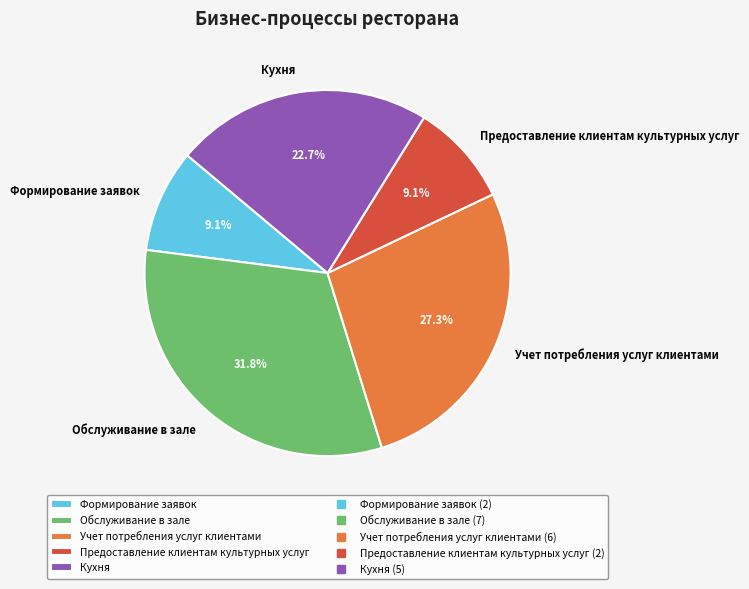

How many slices are in this pie chart?

5